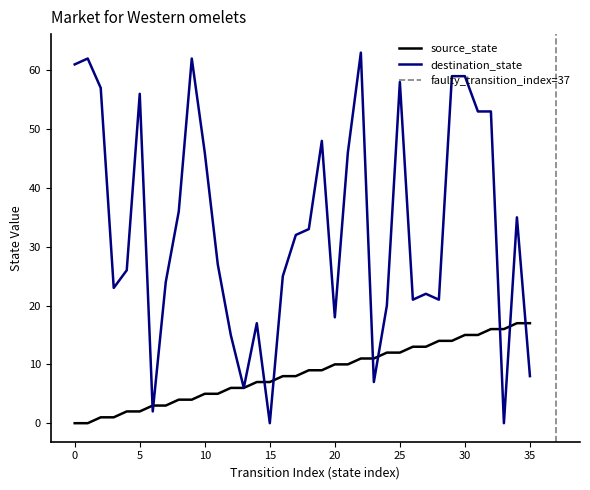

List the series in order of their peak value, lowest first.

source_state, destination_state